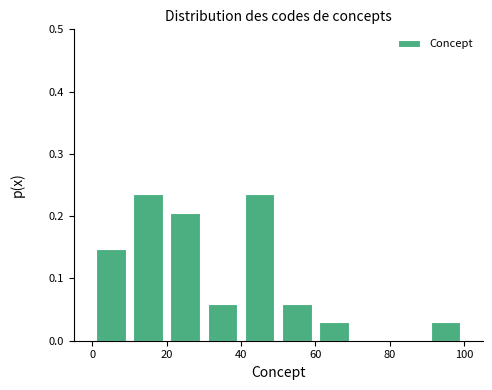

Reading left to right, transcribe this chart: for each bar, give the range it covers on the x-axis and its height. The values are not printed on the chart, so give them approximately, as read against the axis.

0 to 10: 0.15
10 to 20: 0.24
20 to 30: 0.21
30 to 40: 0.06
40 to 50: 0.24
50 to 60: 0.06
60 to 70: 0.03
70 to 80: 0
80 to 90: 0
90 to 100: 0.03